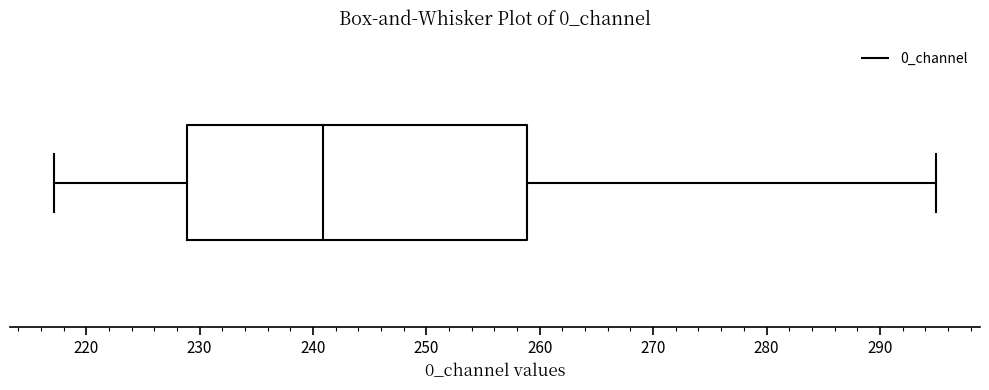

Transcribe this box plot: give where the median line is, the range the box spans, and where the two whiskers end, as read against the x-axis. The values are not printed on the chart, so give them approximately, as read against the axis.

median 241, box 229 to 259, whiskers 217 to 295